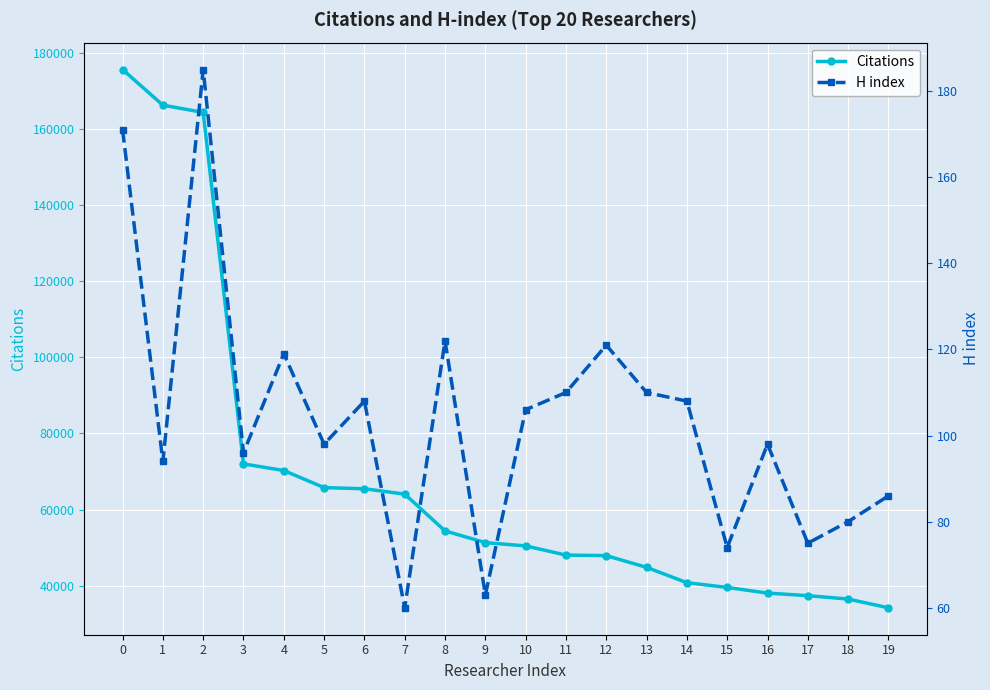

What is the minimum value shown in the chart?

60